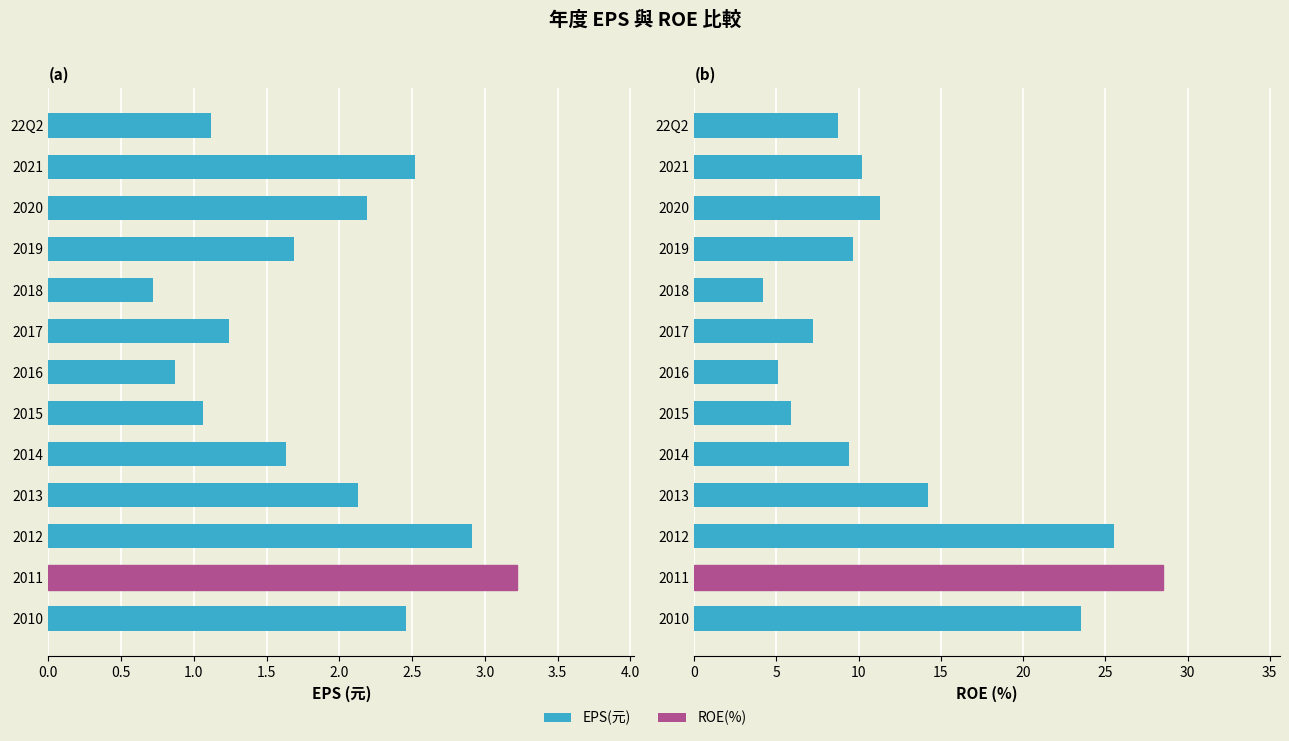

Rank the series by their average value, from lowest to highest.

EPS(元), ROE(%)